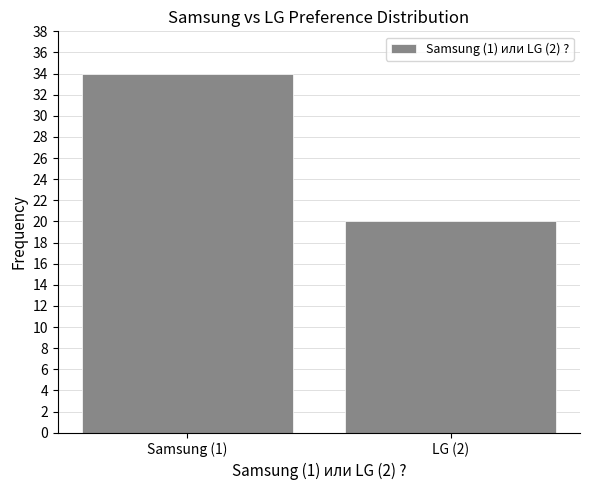

Reading right to left, what are all the values shown in this chart?

LG (2)=20	Samsung (1)=34